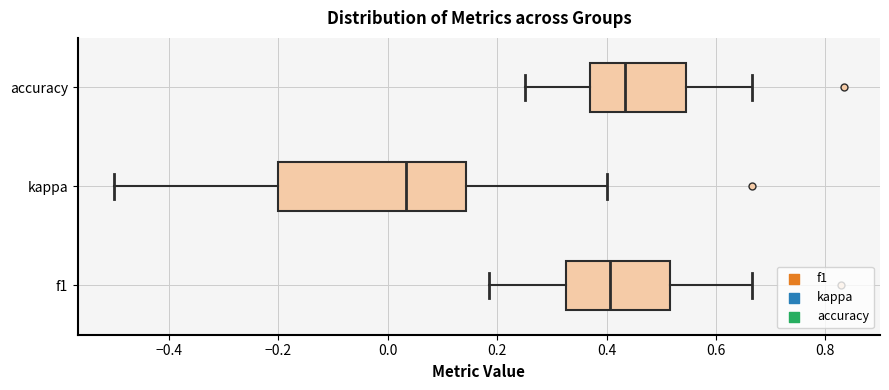

Reading bottom to top, read every box against the x-axis: the position of its median line, the range the box covers, and the ends of its whiskers. The values are not printed on the chart, so give them approximately, as read against the axis.

f1: median 0.40, box 0.32 to 0.52, whiskers 0.18 to 0.66
kappa: median 0.04, box -0.20 to 0.14, whiskers -0.50 to 0.40
accuracy: median 0.44, box 0.38 to 0.54, whiskers 0.26 to 0.66